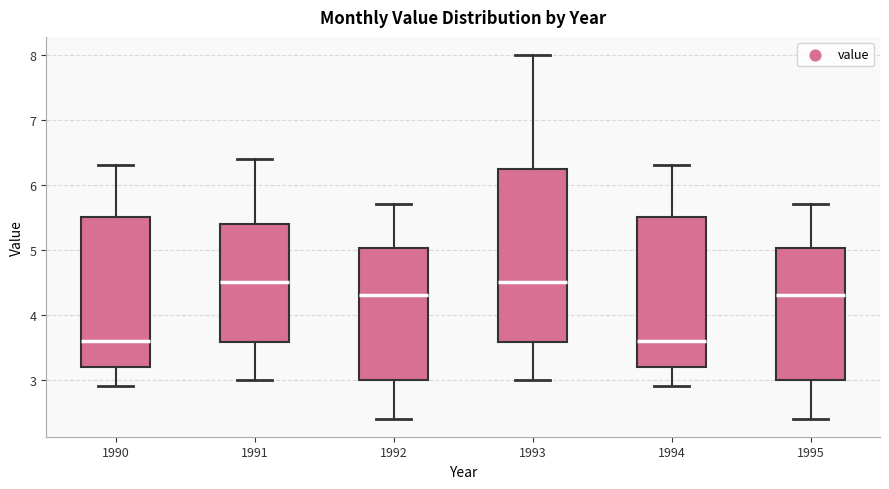

Reading left to right, read every box against the y-axis: the position of its median line, the range the box covers, and the ends of its whiskers. The values are not printed on the chart, so give them approximately, as read against the axis.

1990: median 3.6, box 3.2 to 5.5, whiskers 2.9 to 6.3
1991: median 4.5, box 3.6 to 5.4, whiskers 3.0 to 6.4
1992: median 4.3, box 3.0 to 5.0, whiskers 2.4 to 5.7
1993: median 4.5, box 3.6 to 6.3, whiskers 3.0 to 8.0
1994: median 3.6, box 3.2 to 5.5, whiskers 2.9 to 6.3
1995: median 4.3, box 3.0 to 5.0, whiskers 2.4 to 5.7